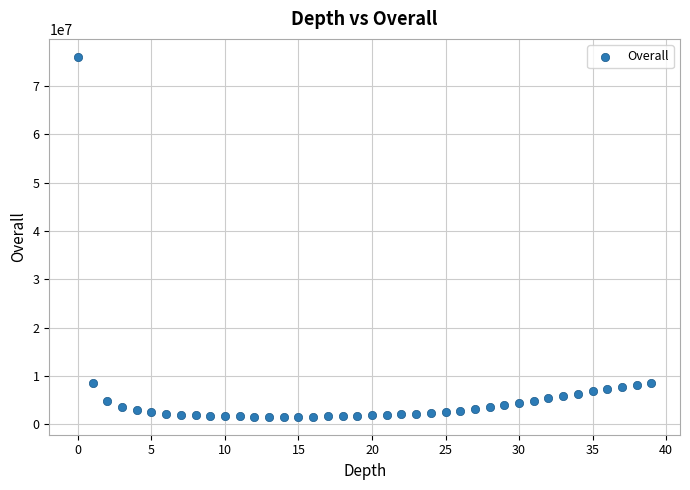

Count the number of points in this scatter plot.

40